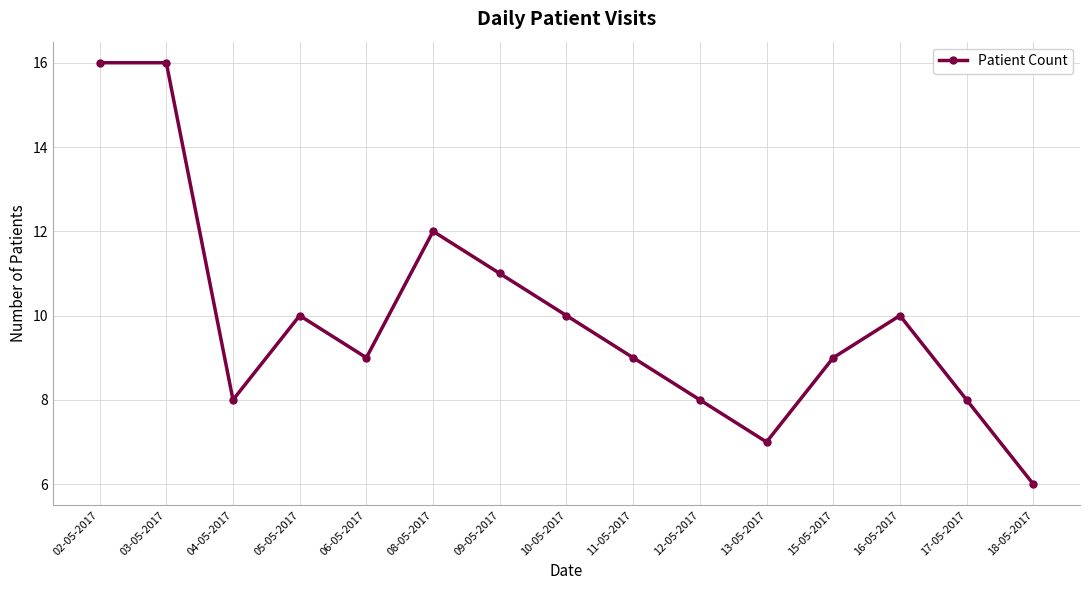

What is the label of the 11th point from the right?

06-05-2017